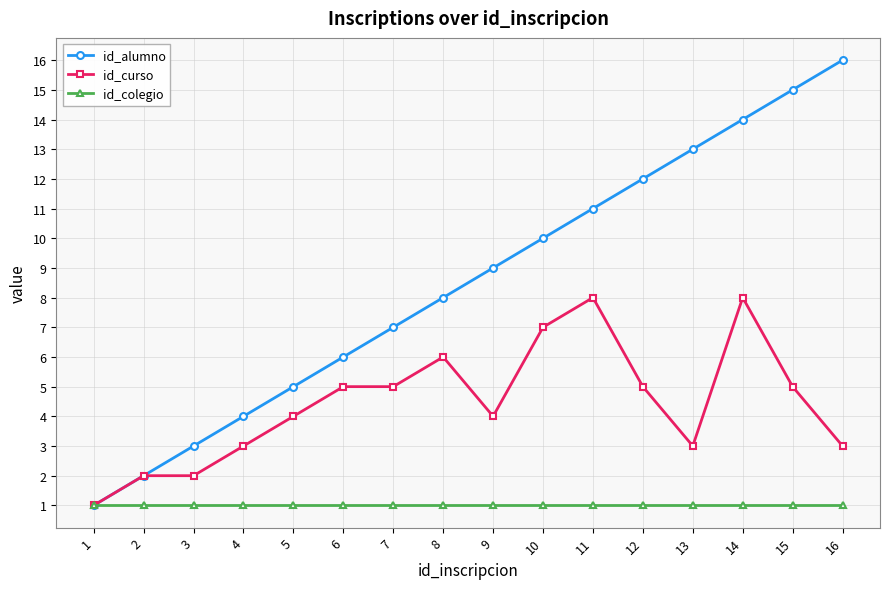

Which category has the highest value across all series?

16